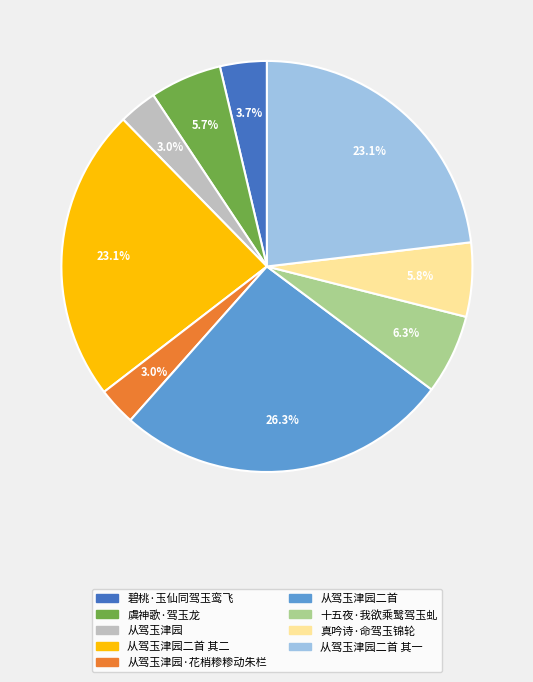

To the nearest percent, what is the difference between the 虞神歌·驾玉龙 and 从驾玉津园 slice percentages?

3%